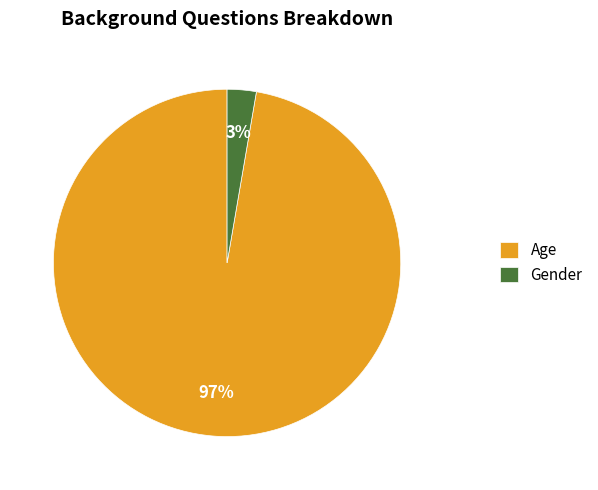

How many slices are in this pie chart?

2